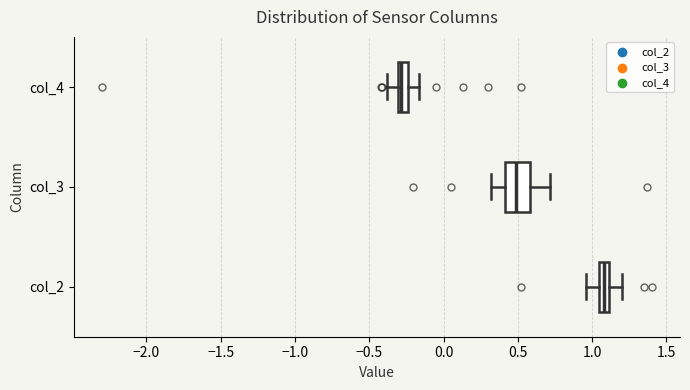

Which box has the furthest to the right median line?

col_2